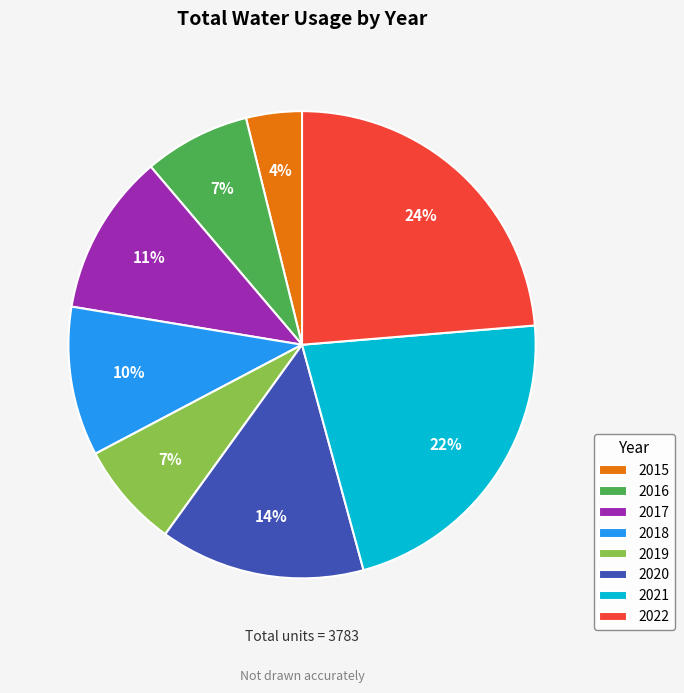

What is the smallest slice in the pie chart?

2015